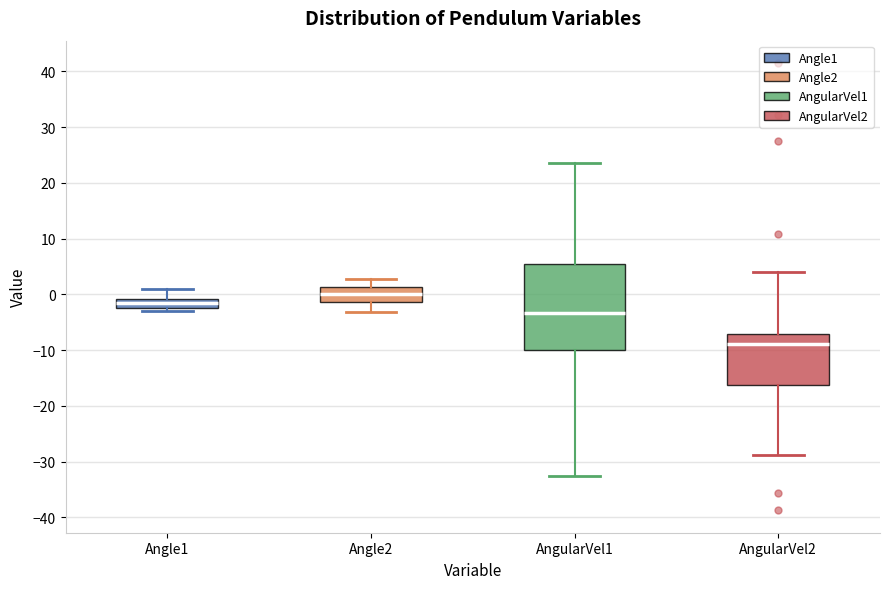

Where is the lower edge of the box for Angle1 on the y-axis? The values are not printed on the chart, so give them approximately, as read against the axis.

-3